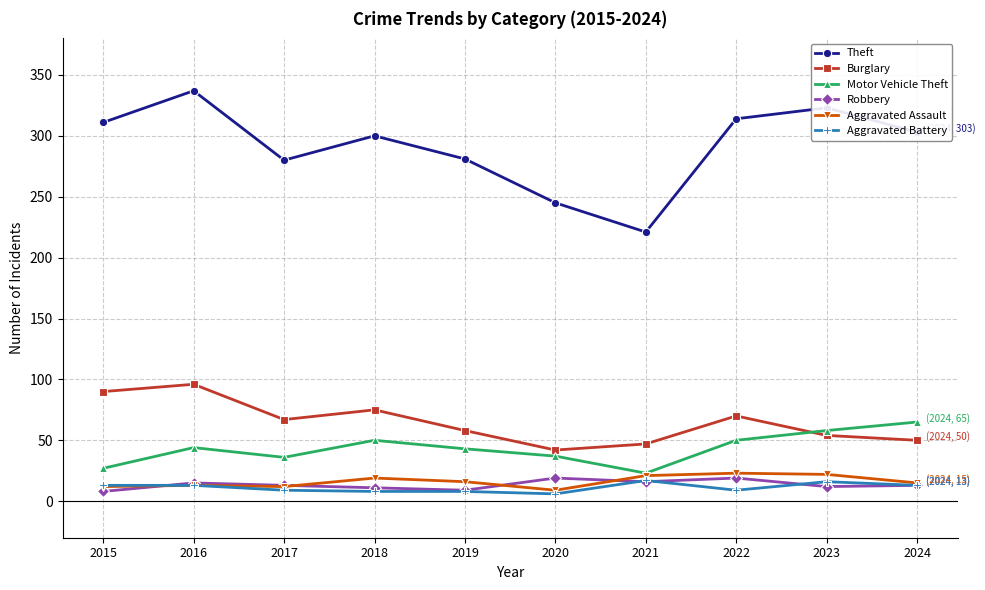

Read the Aggravated Battery value at 2020, to the nearest 10.

10